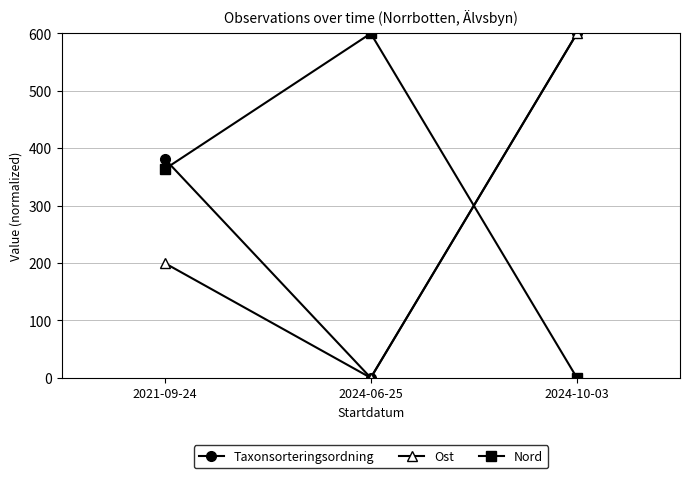

How many positive values does the Nord series have?

2